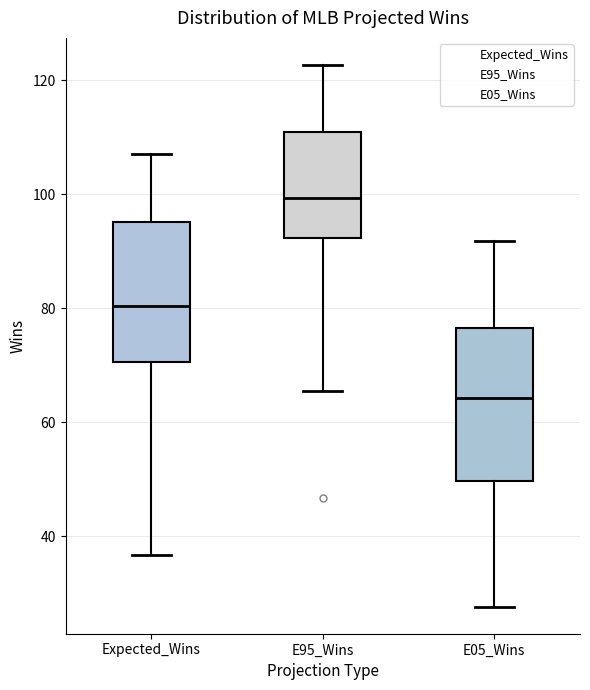

Which box's median line is the lowest?

E05_Wins